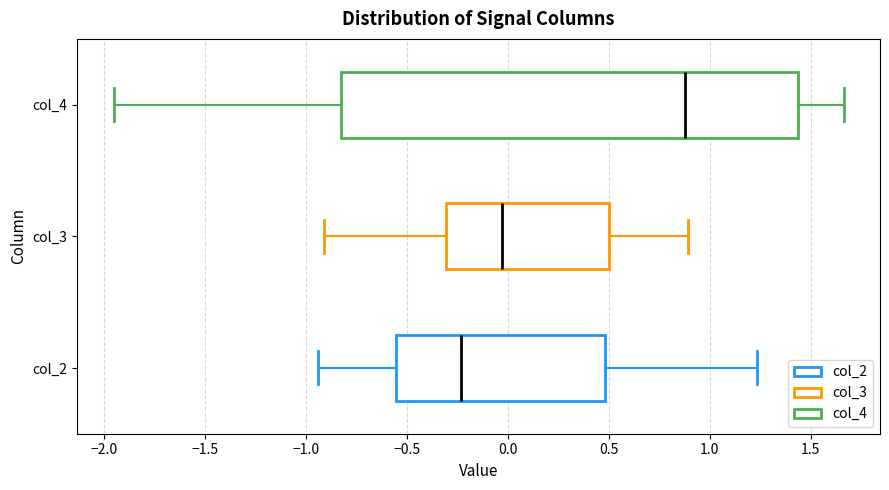

Comparing the boxes themselves (not the whiskers), which one is the widest?

col_4